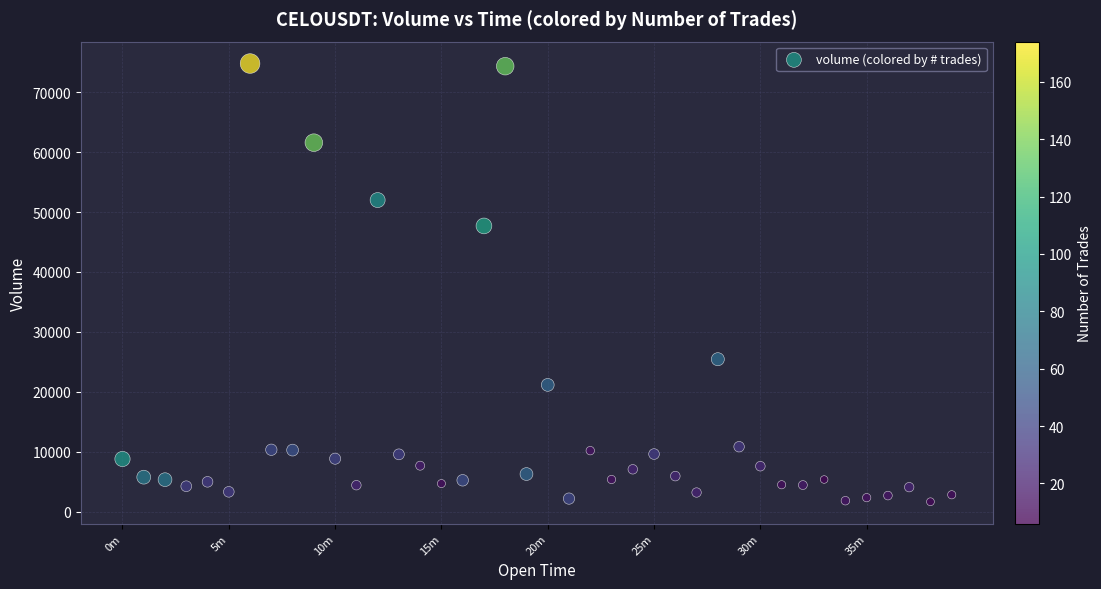

What is the range of Y values (max minus min)?

73129.0